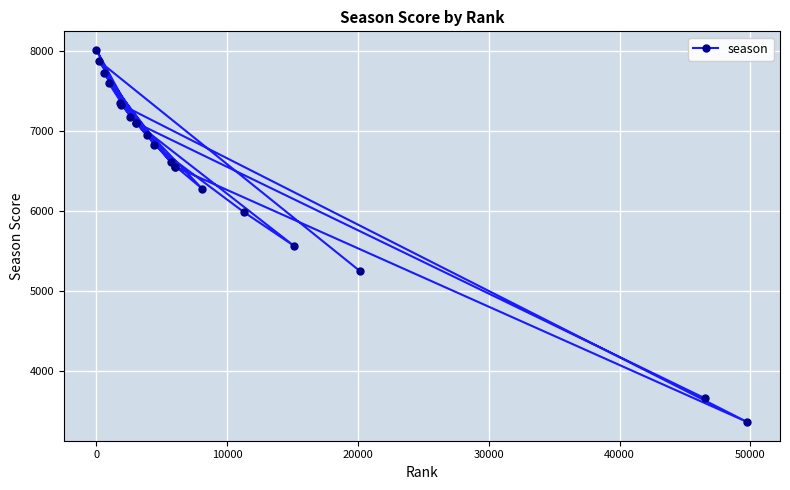

What is the average value?

6542